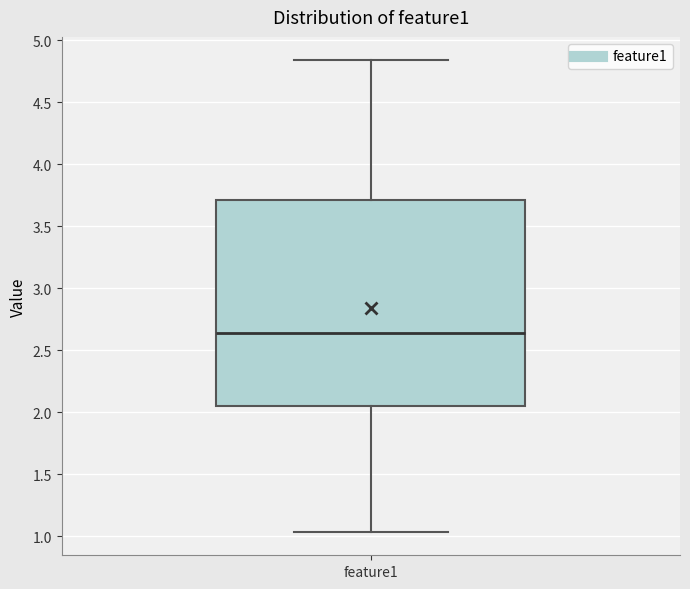

Read this box plot against the y-axis: the position of the median line, the range covered by the box, and the ends of both whiskers. The values are not printed on the chart, so give them approximately, as read against the axis.

median 2.65, box 2.05 to 3.70, whiskers 1.05 to 4.85